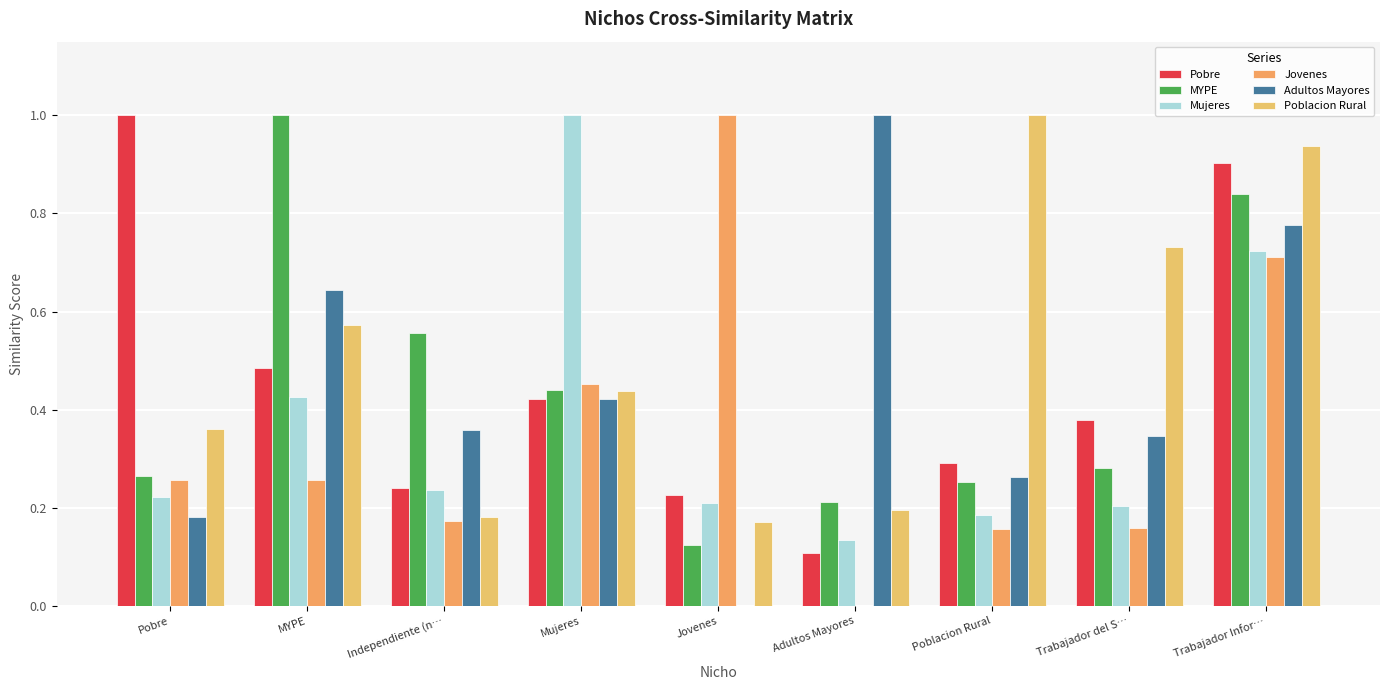

What is the sum of the MYPE values at Mujeres and Independiente (n…?

1.0